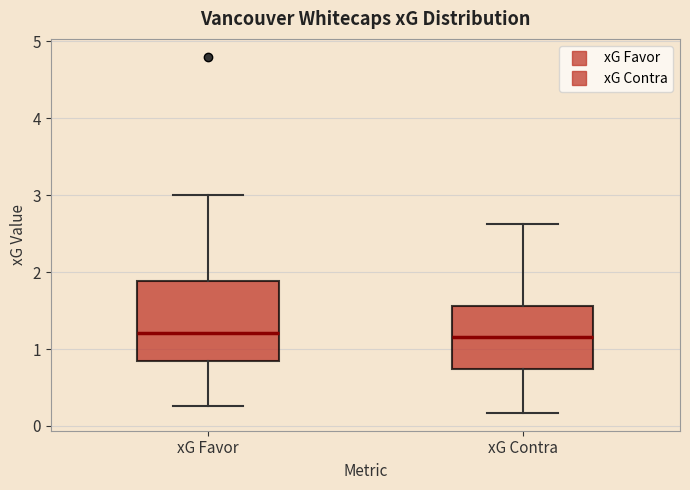

Where is the upper edge of the box for xG Contra on the y-axis? The values are not printed on the chart, so give them approximately, as read against the axis.

1.6